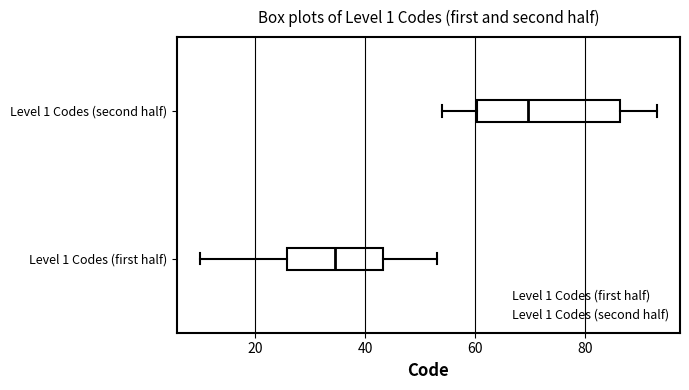

Which box is the widest, from its left edge to its right edge?

Level 1 Codes (second half)